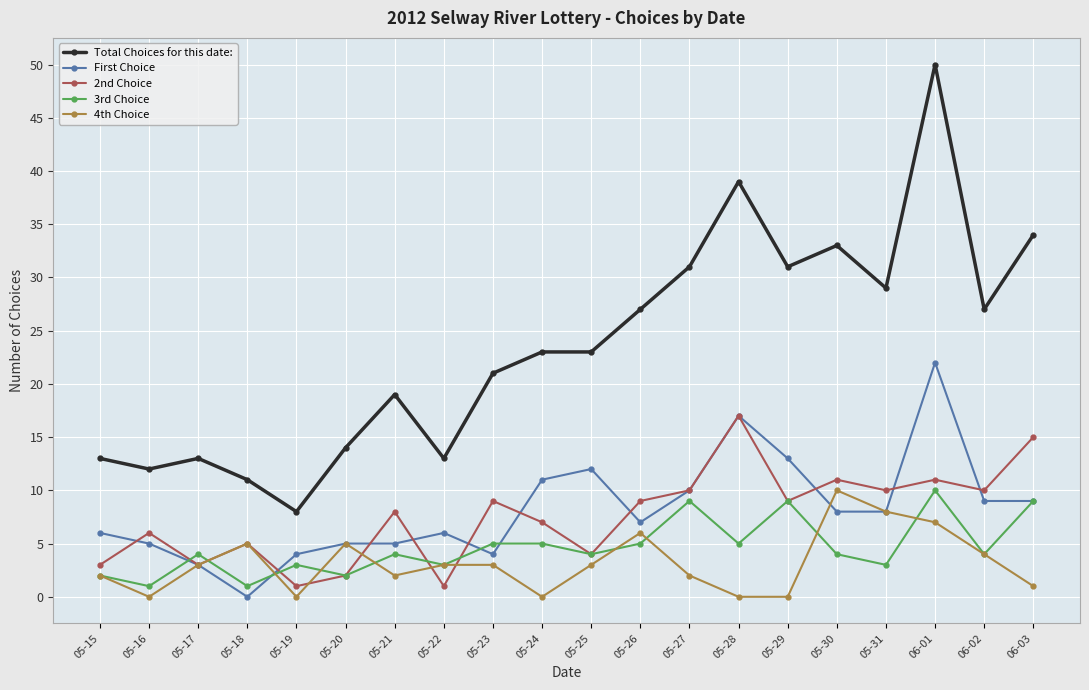

Is it true that 4th Choice equals 3 at 05-17?

True